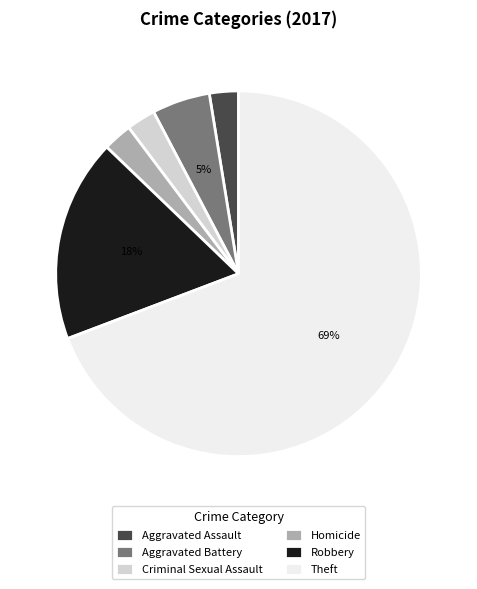

Is there any slice that represents more than half of the pie?

Yes